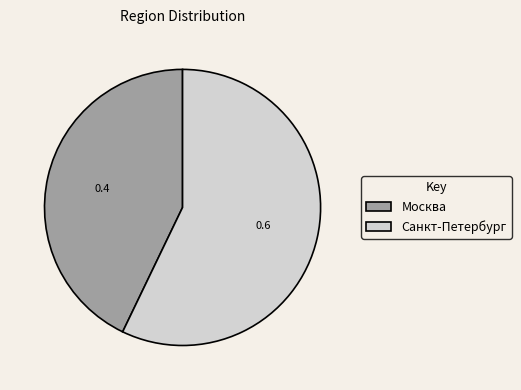

Is there a majority slice in this chart?

Yes